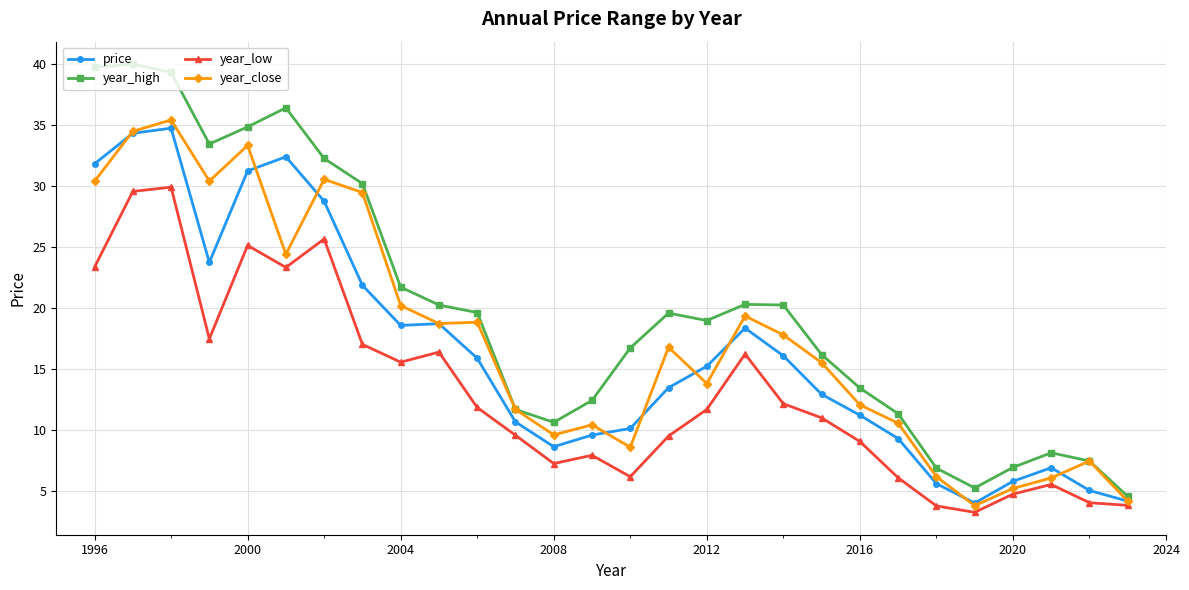

True or false: year_close has more than 1 points higher than both neighbors.

True